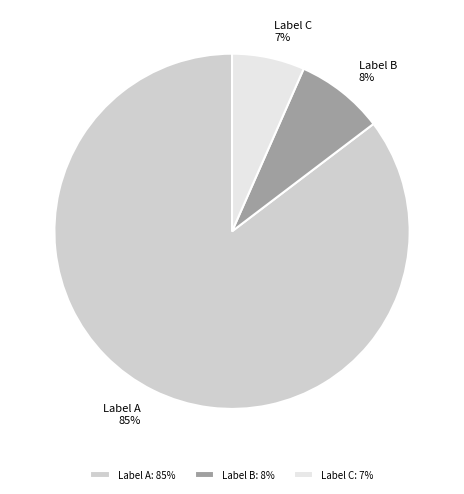

What percentage is the Label A slice, to the nearest percent?

85%